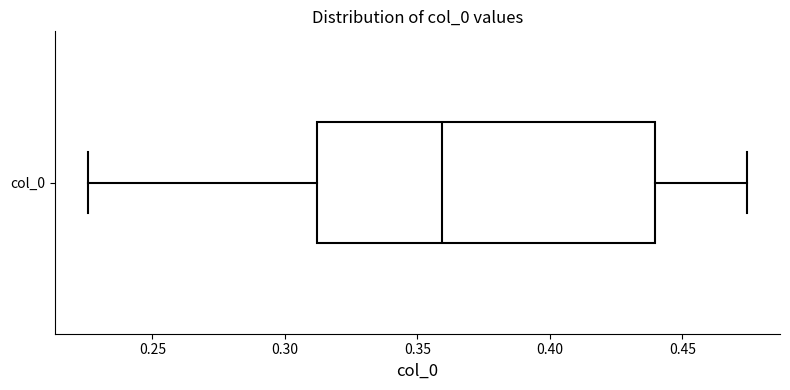

Where is the right edge of the box for col_0 on the x-axis? The values are not printed on the chart, so give them approximately, as read against the axis.

0.440